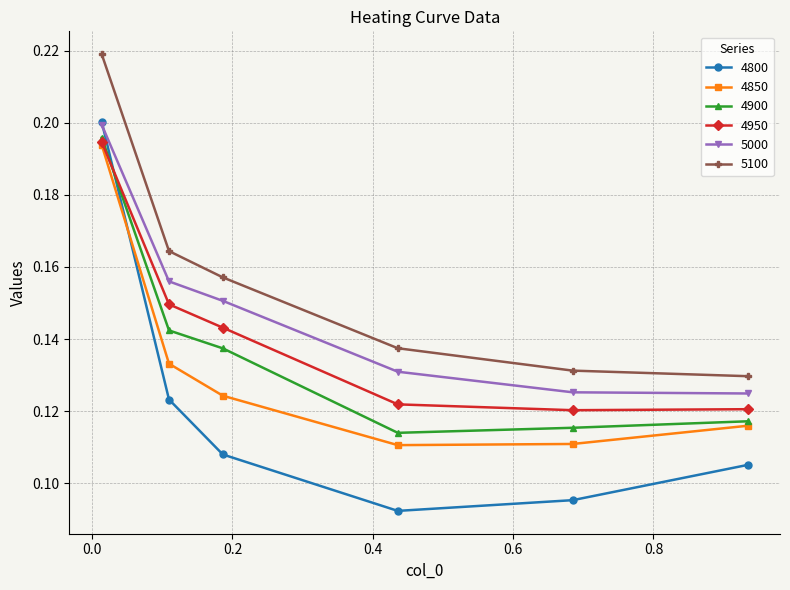

True or false: 5100 has more than 0 interior local peaks.

False